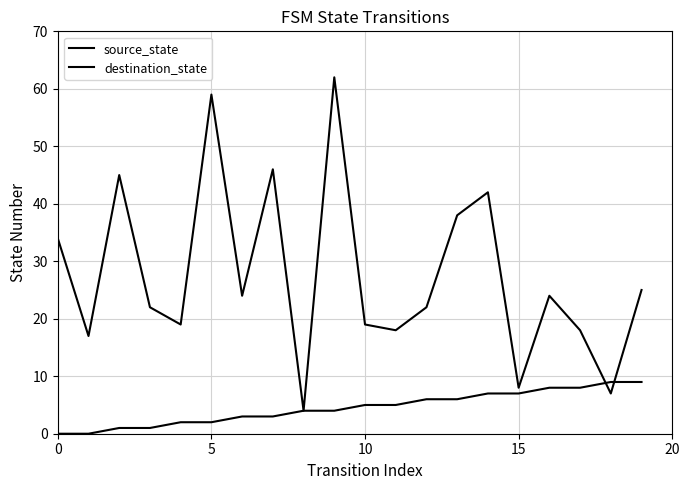

What is the difference between the second highest and minimum values in the destination_state series?

55